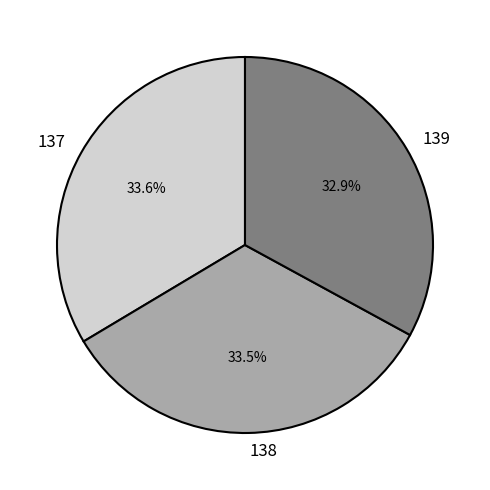

Is there a majority slice in this chart?

No